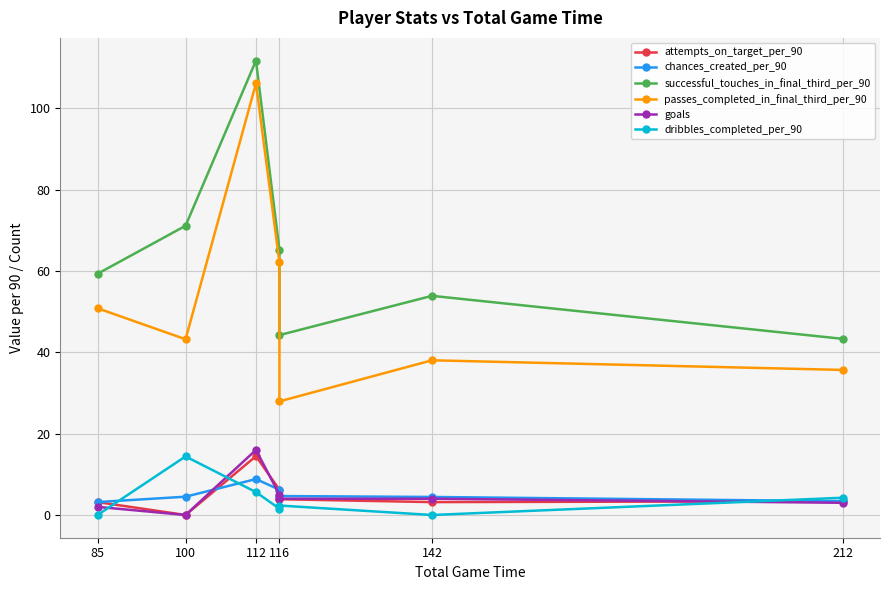

Which category has the lowest value across all series?

100